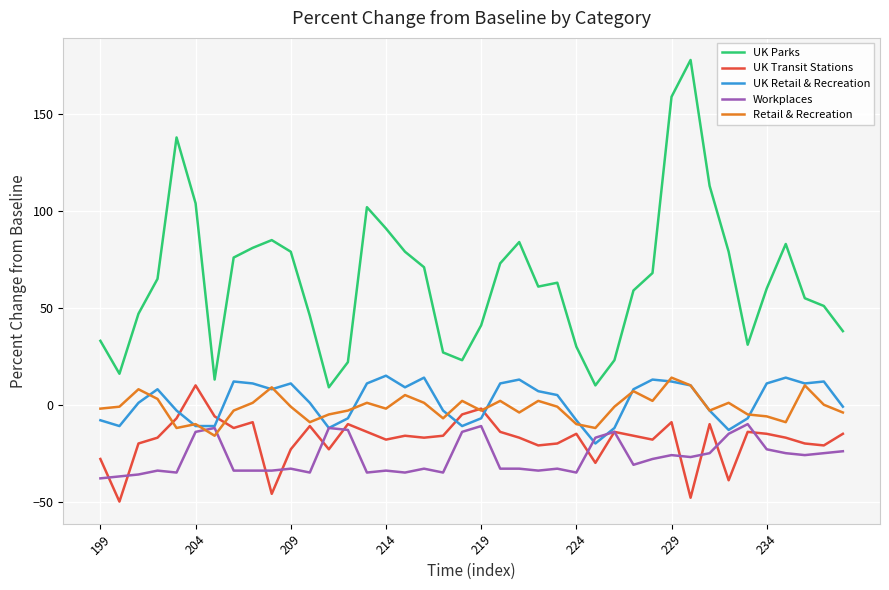

True or false: UK Parks and UK Transit Stations intersect in this chart.

False